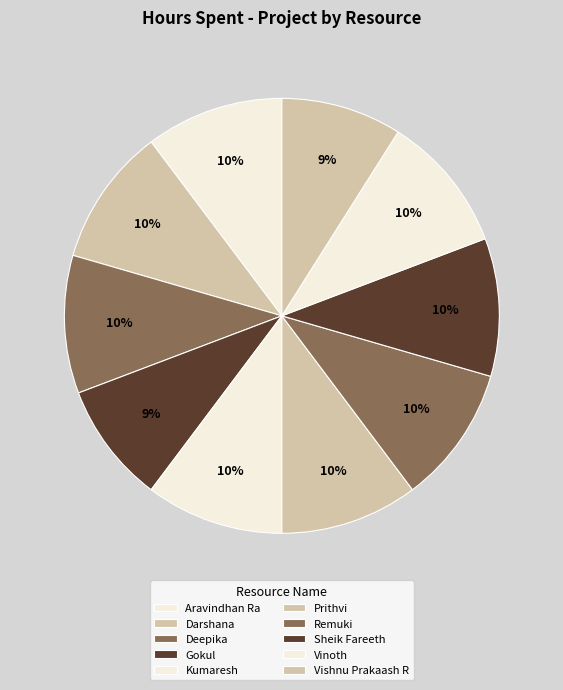

How many segments does this pie chart have?

10